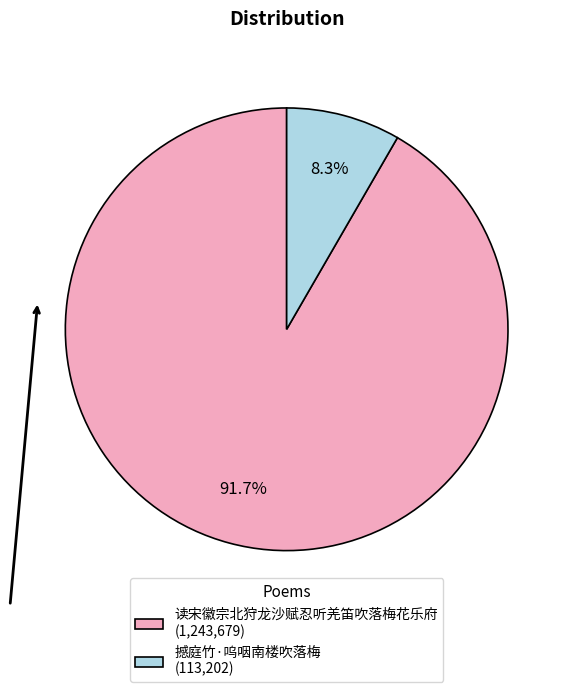

Rank the categories by value from lowest to highest.

撼庭竹·呜咽南楼吹落梅, 读宋徽宗北狩龙沙赋忍听羌笛吹落梅花乐府